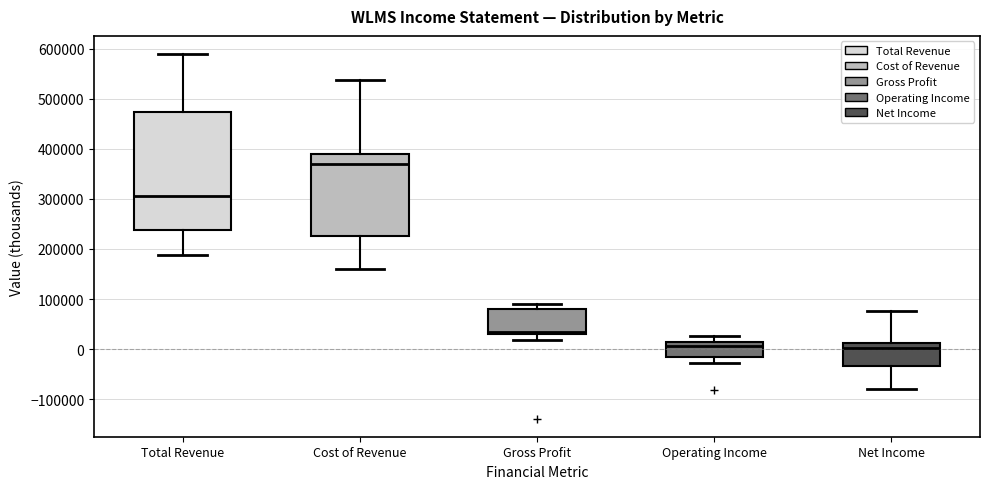

Reading left to right, transcribe this box plot: for each box, give where its median line is, the range the box spans, and where its two whiskers end, as read against the y-axis. The values are not printed on the chart, so give them approximately, as read against the axis.

Total Revenue: median 300000, box 240000 to 470000, whiskers 190000 to 590000
Cost of Revenue: median 370000, box 220000 to 390000, whiskers 160000 to 540000
Gross Profit: median 30000 (just above the box's lower edge), box 30000 to 80000, whiskers 20000 to 90000
Operating Income: median 10000 (just below the box's upper edge), box -20000 to 10000, whiskers -30000 to 30000
Net Income: median 0, box -30000 to 10000, whiskers -80000 to 80000